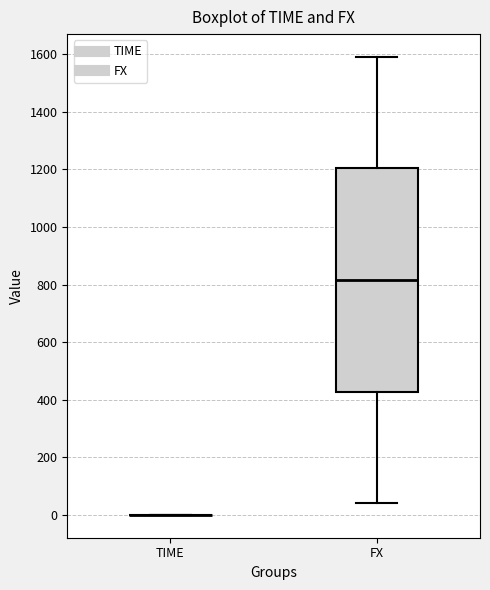

Which box is the tallest, from its lower edge to its upper edge?

FX